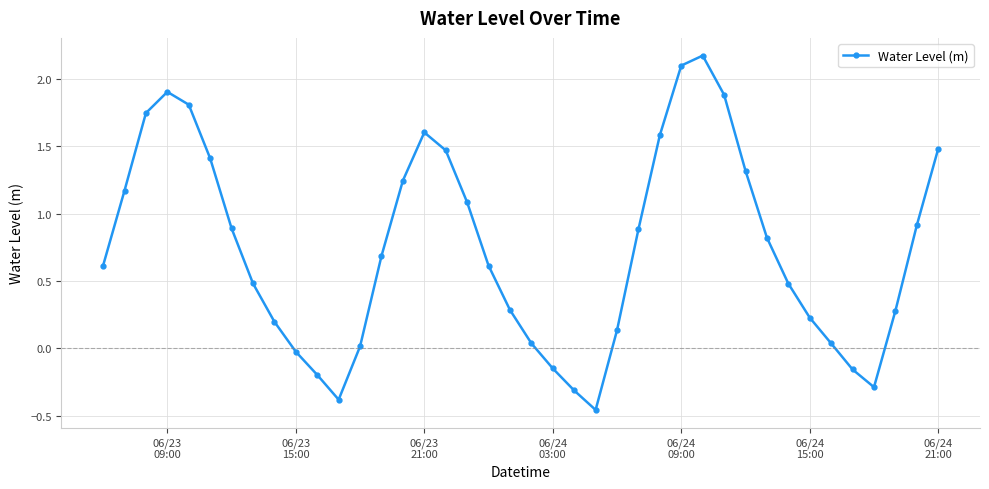

What is the greatest value displayed?

2.2